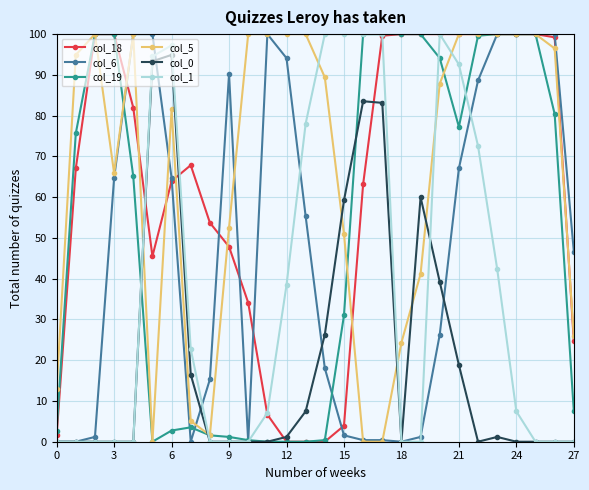

What is the maximum value shown in the chart?

100.0